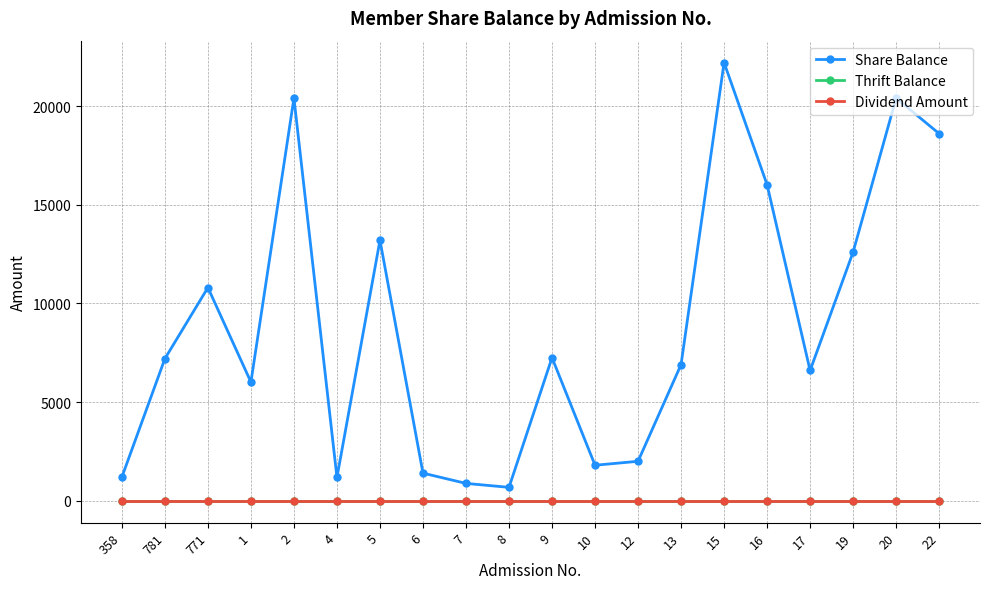

List the labels in order of Dividend Amount value, smallest first.

358, 781, 771, 1, 2, 4, 5, 6, 7, 8, 9, 10, 12, 13, 15, 16, 17, 19, 20, 22